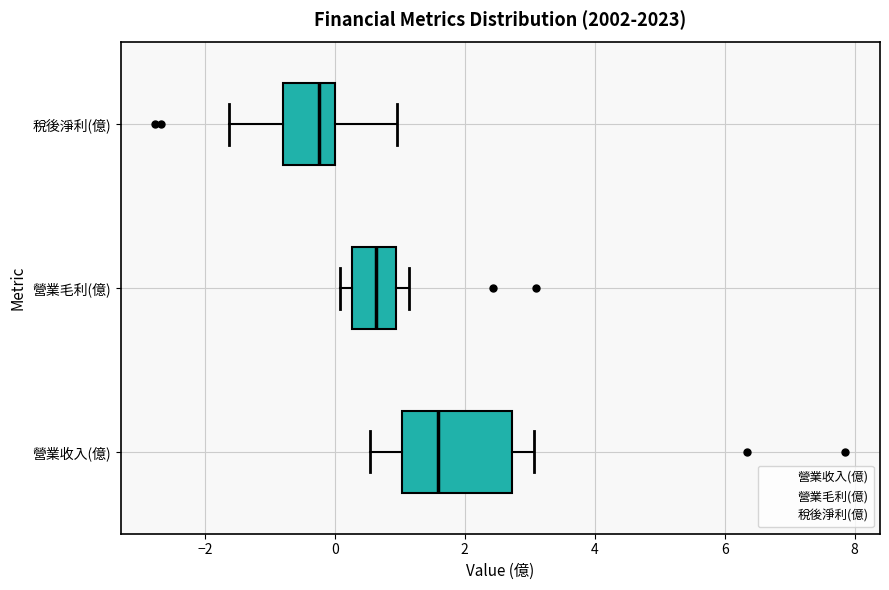

Which box's median line is the furthest to the right?

營業收入(億)